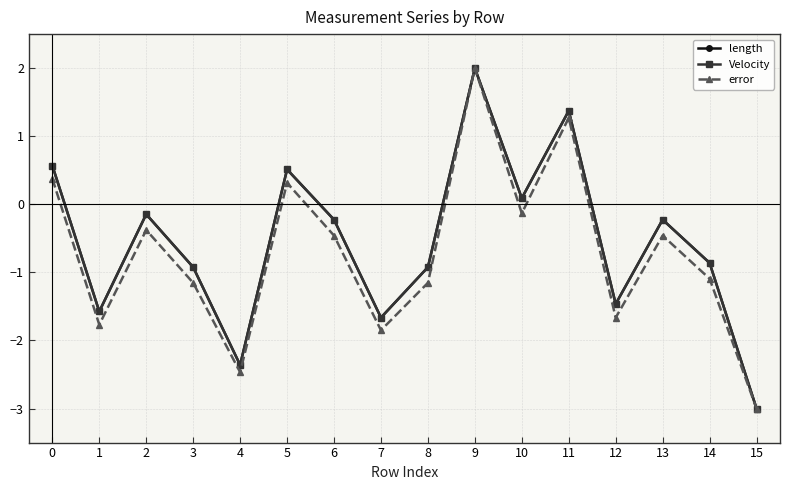

What is the value of the Velocity point at the 14th from the left?

-0.2